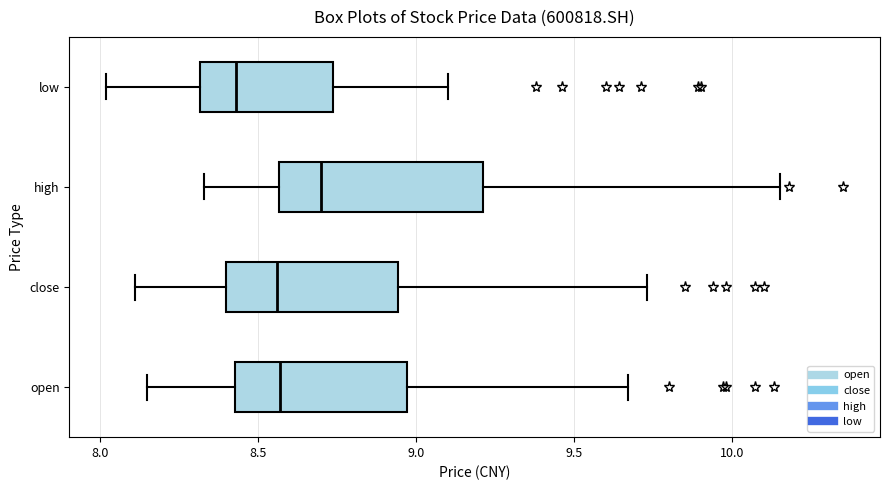

Where is the right edge of the box for open on the x-axis? The values are not printed on the chart, so give them approximately, as read against the axis.

8.95